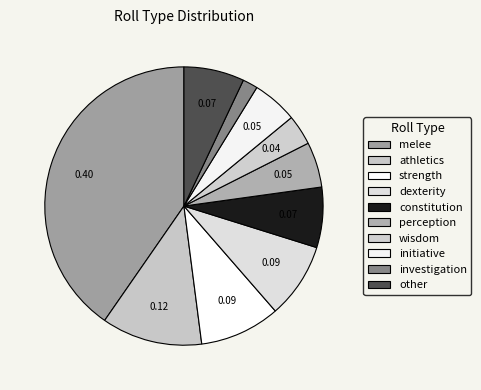

What is the smallest slice in the pie chart?

investigation